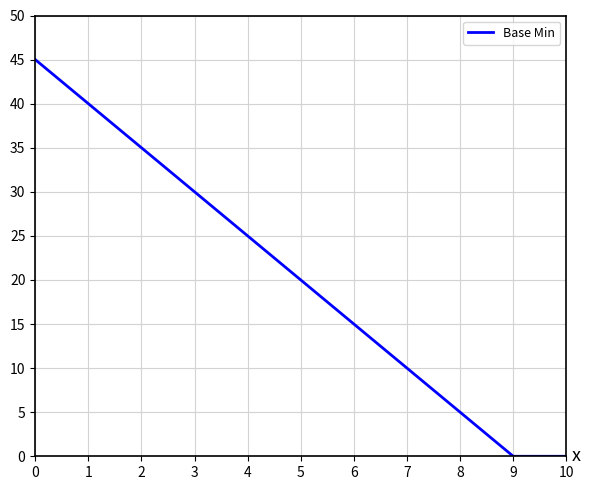

The value at 2 is 35. True or false?

True